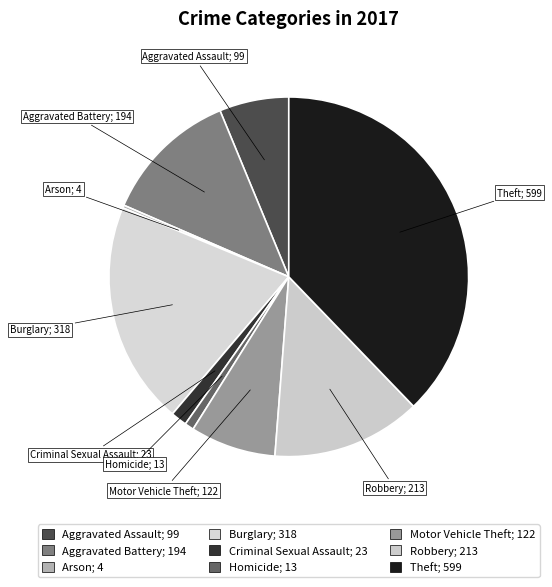

Is there any slice that represents more than half of the pie?

No